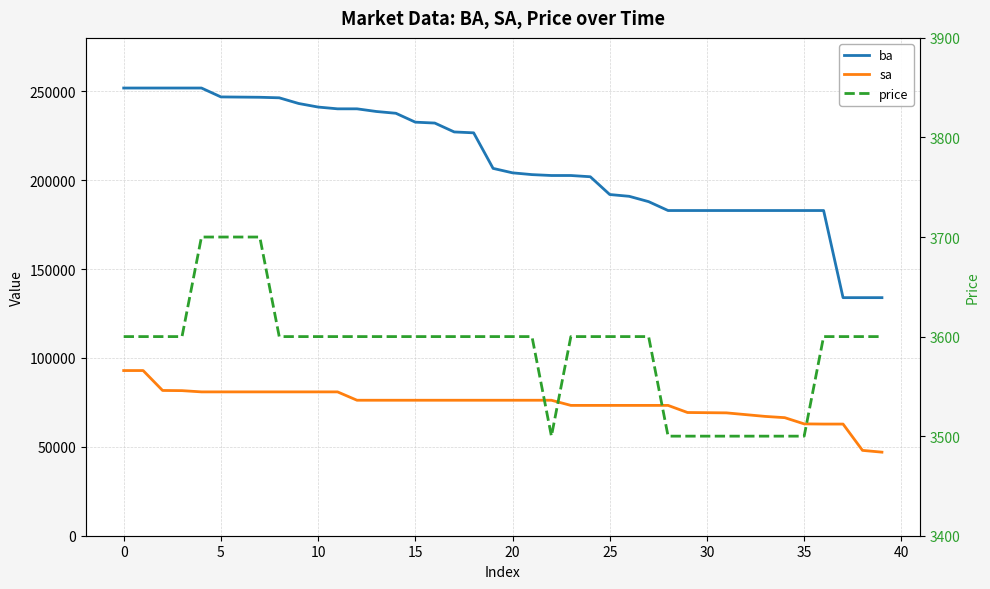

Count the number of categories in the chart.

40